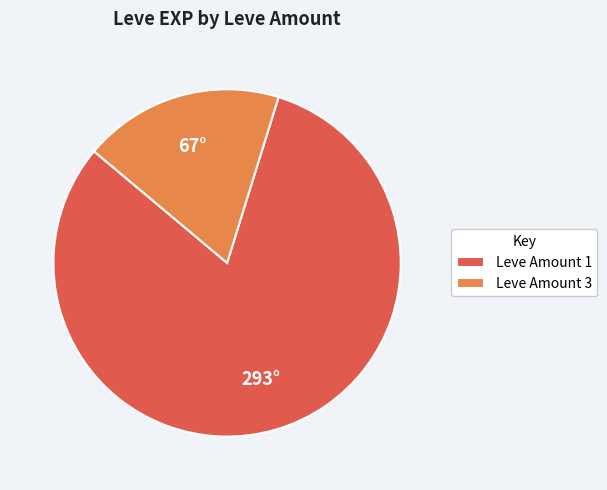

Rank the categories by value from highest to lowest.

Leve Amount 1, Leve Amount 3